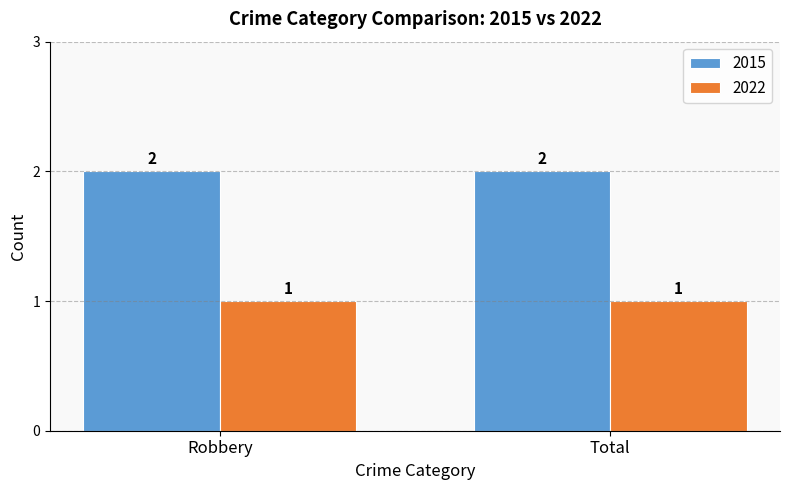

Rank the series by their maximum value, from lowest to highest.

2022, 2015